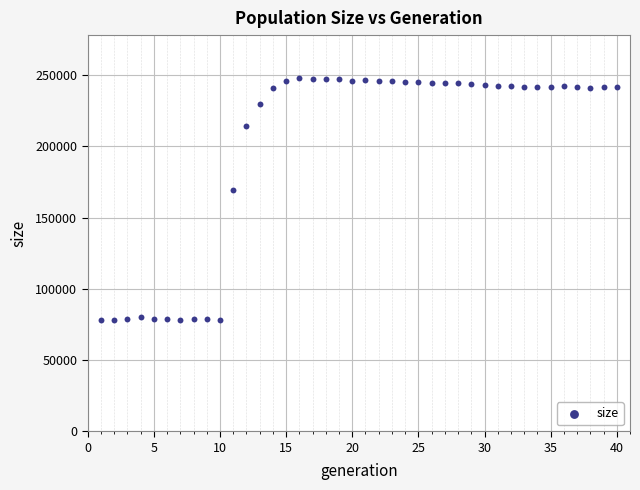

What Y value in the scatter plot is closest to 163166?

169392